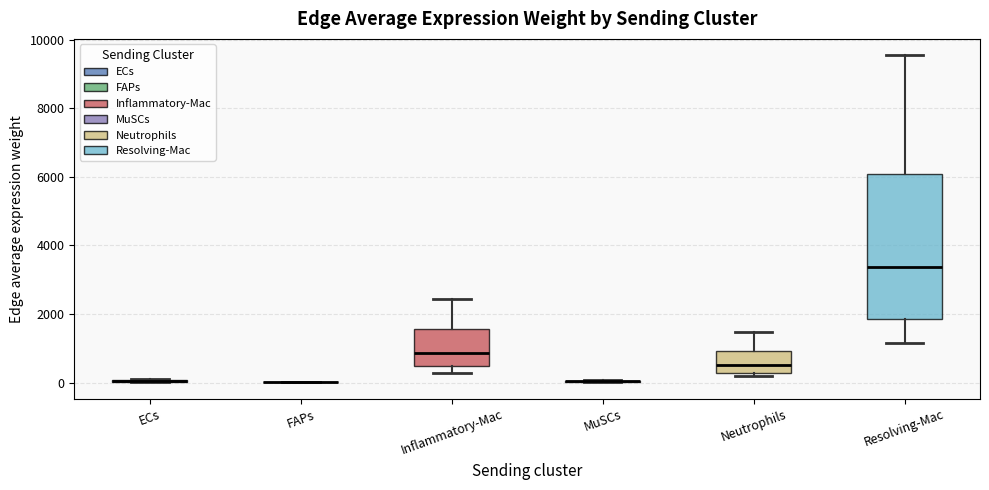

Which box is the tallest, from its lower edge to its upper edge?

Resolving-Mac